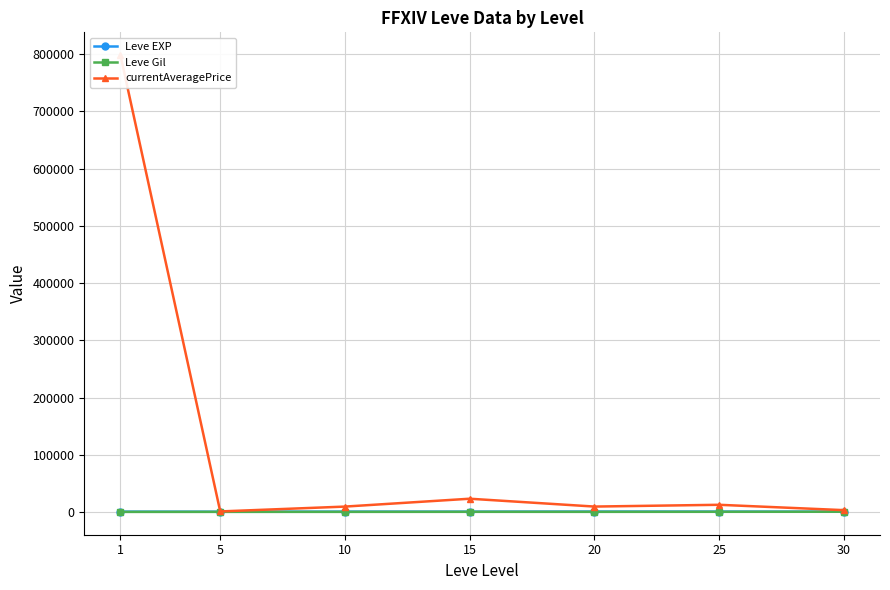

At 25, list the series in order from smallest to largest.

Leve Gil, Leve EXP, currentAveragePrice